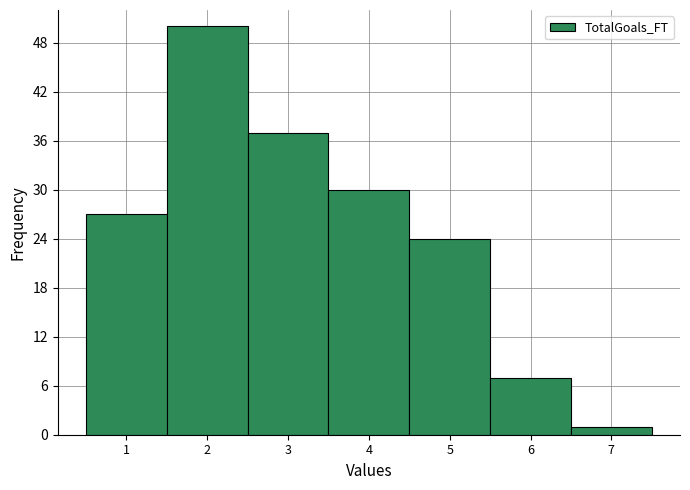

Over which range of the x-axis is the bar tallest?

1.5 to 2.5